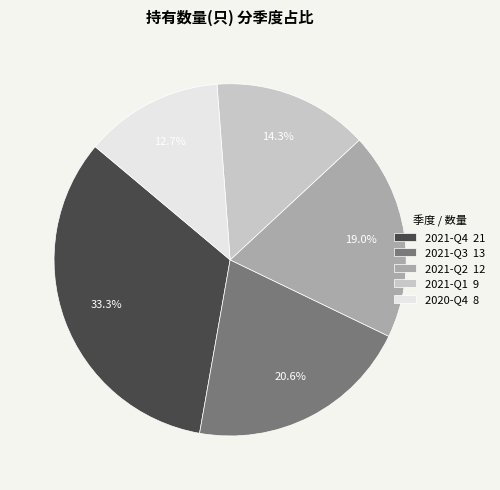

How many slices are in this pie chart?

5